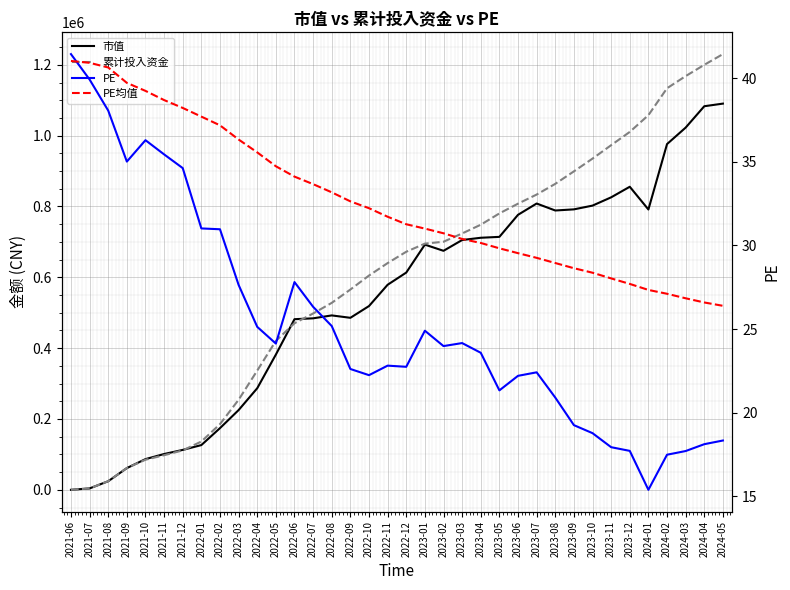

Which series has the largest range (max minus min)?

累计投入资金